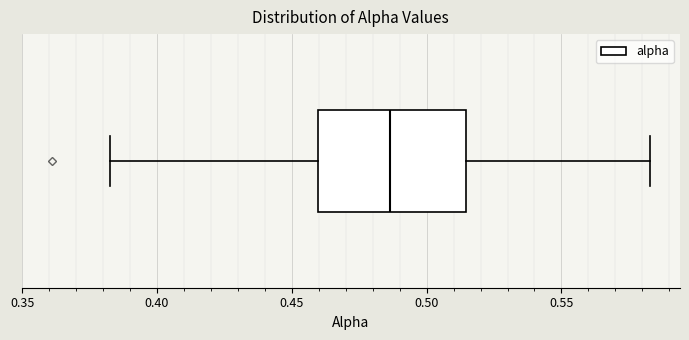

Read this box plot against the x-axis: the position of the median line, the range covered by the box, and the ends of both whiskers. The values are not printed on the chart, so give them approximately, as read against the axis.

median 0.485, box 0.460 to 0.515, whiskers 0.385 to 0.585